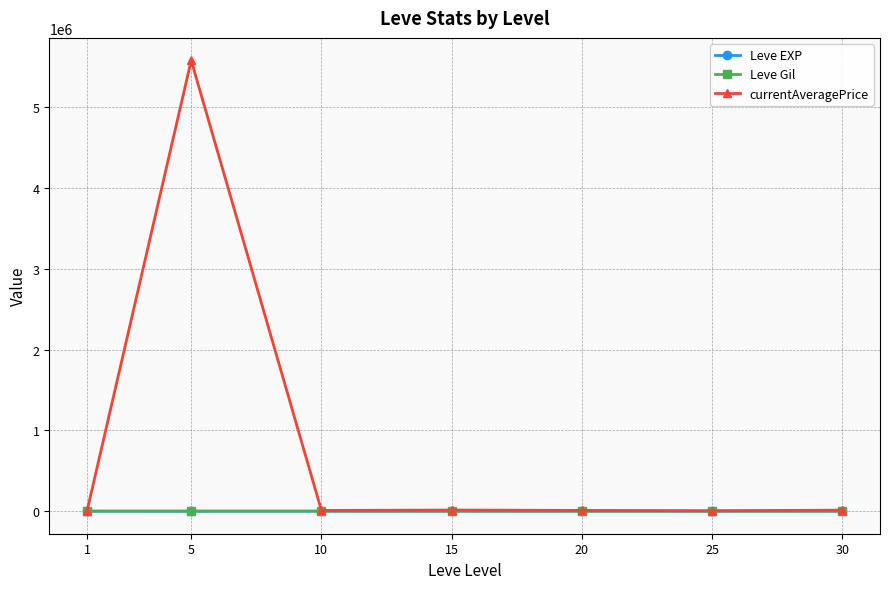

What are all the series names shown in the legend?

Leve EXP, Leve Gil, currentAveragePrice